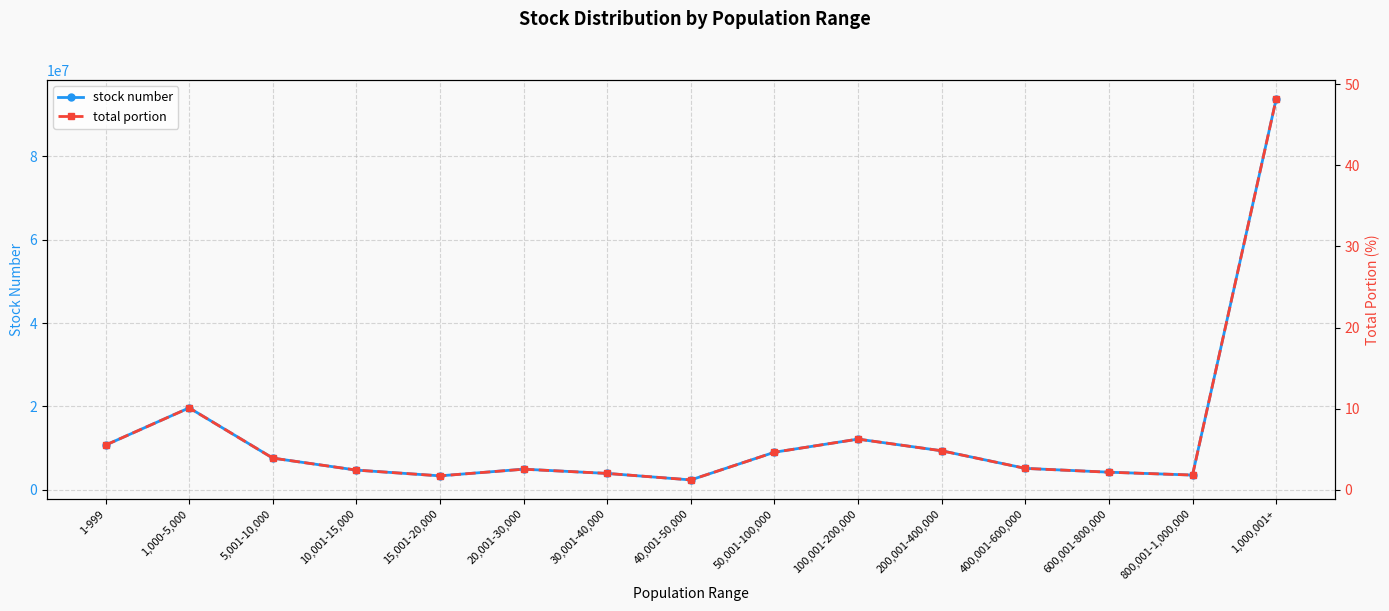

How many interior local peaks does the stock number series have?

3